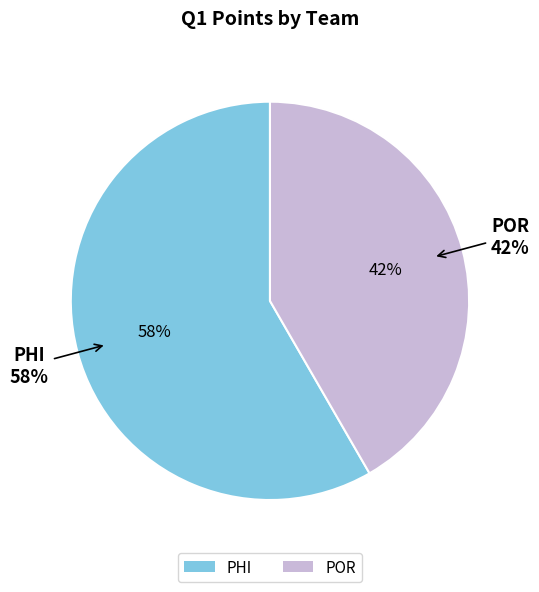

What percentage do POR and PHI together represent?

100.0%